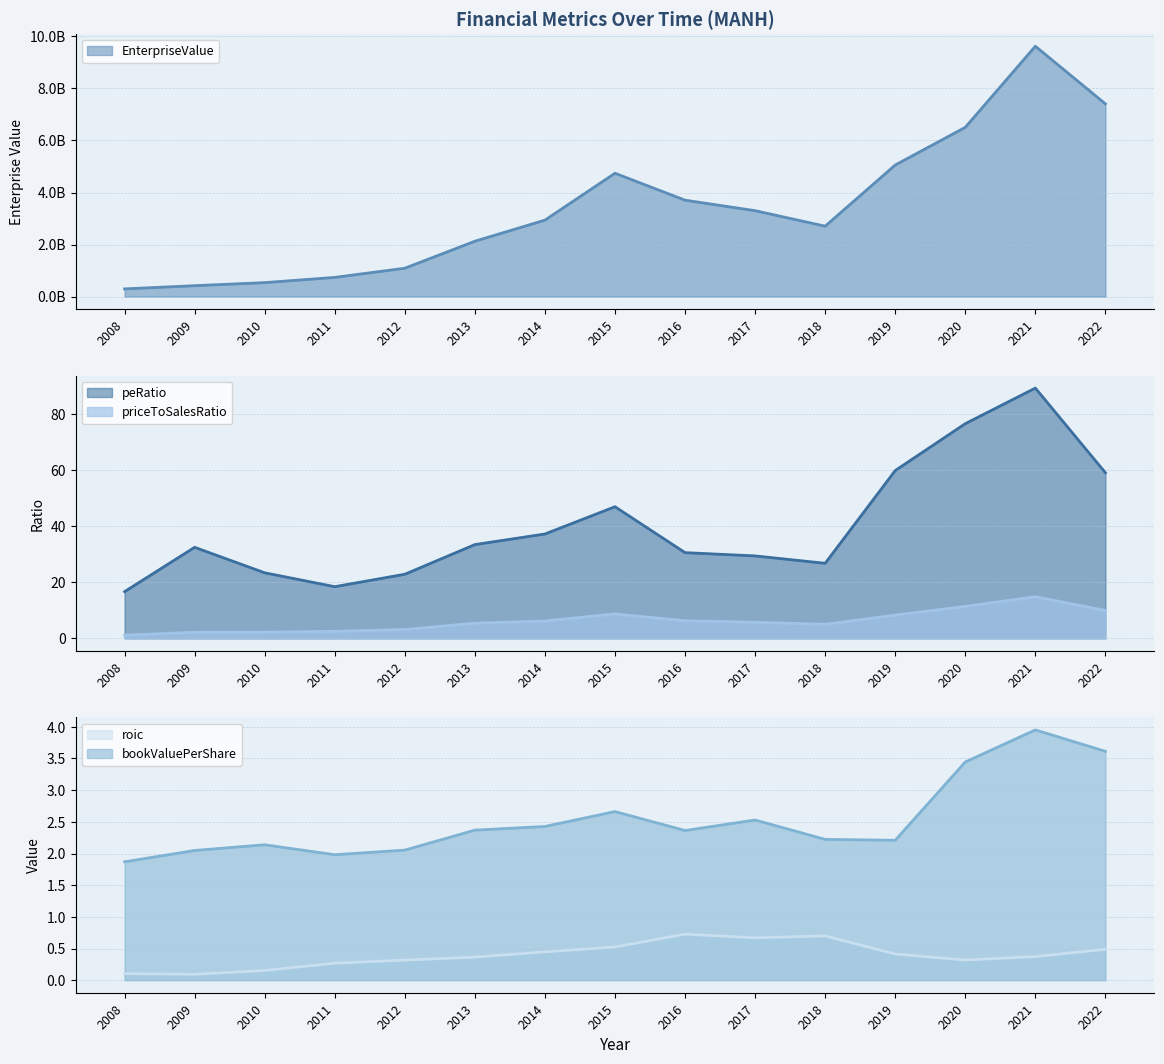

True or false: roic has a value of 0.2 at 2010.

True